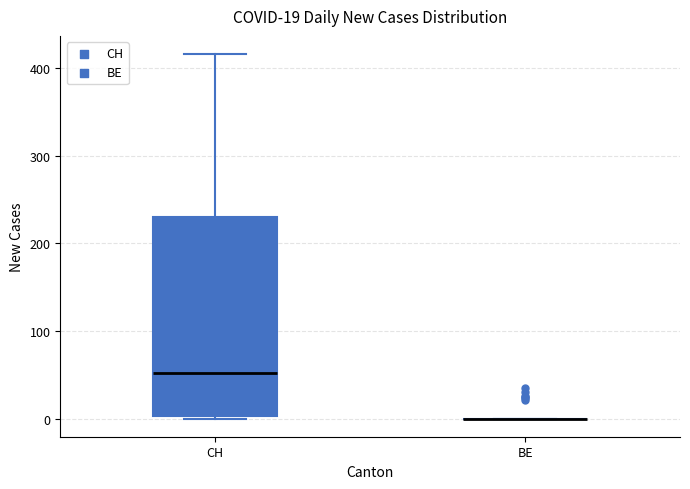

Comparing the boxes themselves (not the whiskers), which one is the tallest?

CH